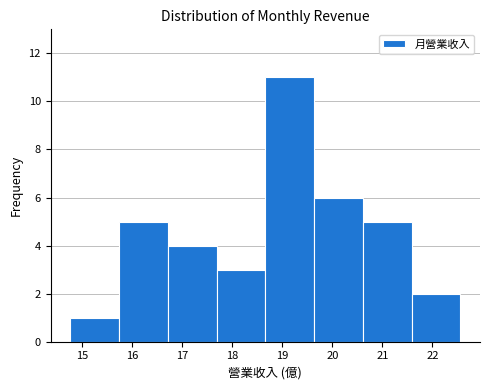

Reading left to right, list every bar in this chart as the range it spans on the x-axis followed by its height. Neither the bar edges nor the heights are printed on the chart, so give them approximately, as read against the axes.

14.8 to 15.7: 1
15.7 to 16.7: 5
16.7 to 17.7: 4
17.7 to 18.7: 3
18.7 to 19.6: 11
19.6 to 20.6: 6
20.6 to 21.6: 5
21.6 to 22.6: 2